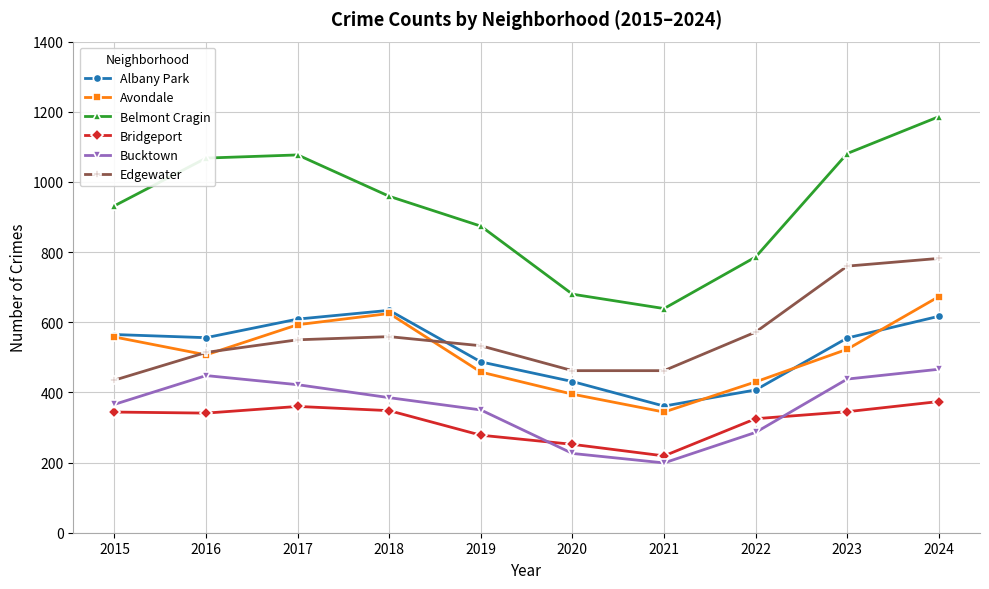

True or false: Bridgeport and Avondale intersect in this chart.

False